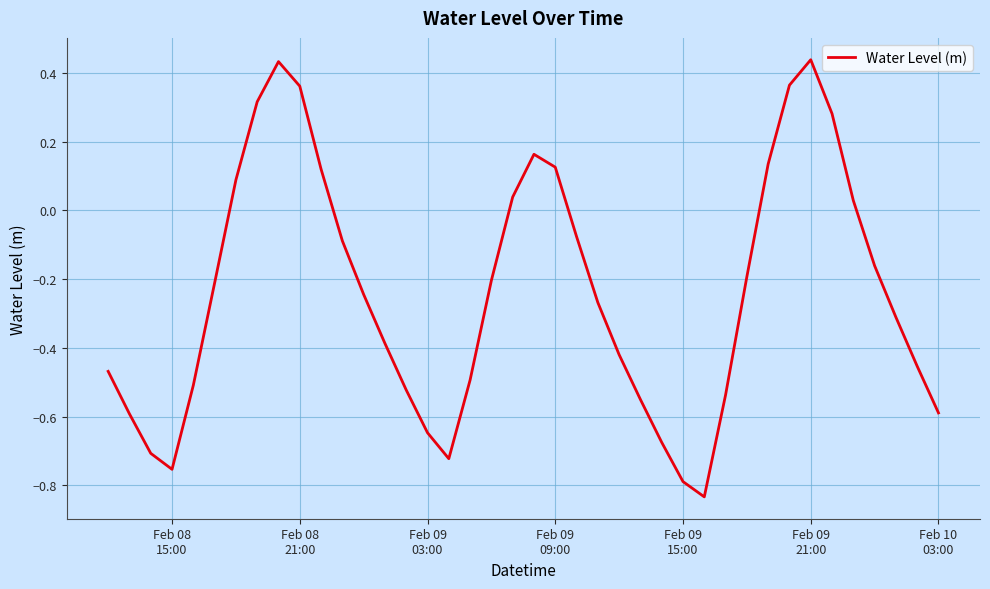

How many values exceed 0?

13